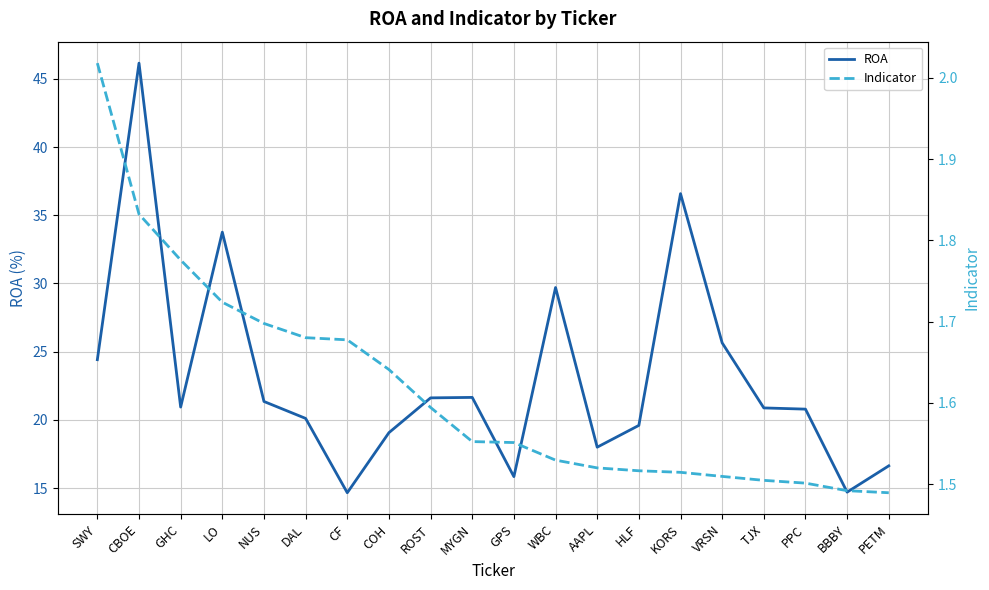

At which category does ROA reach its first local peak?

CBOE